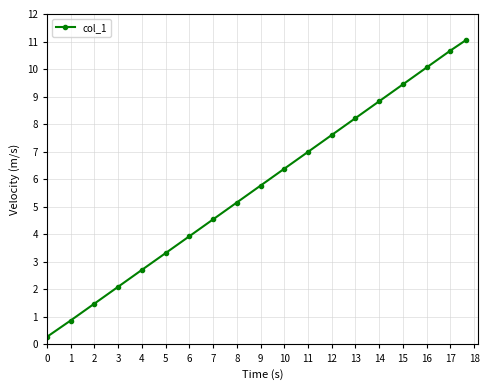

Reading right to left, transcribe all the data shown in this chart.

11.1	10.7	10.1	9.4	8.8	8.2	7.6	7.0	6.4	5.8	5.2	4.5	3.9	3.3	2.7	2.1	1.5	0.9	0.3